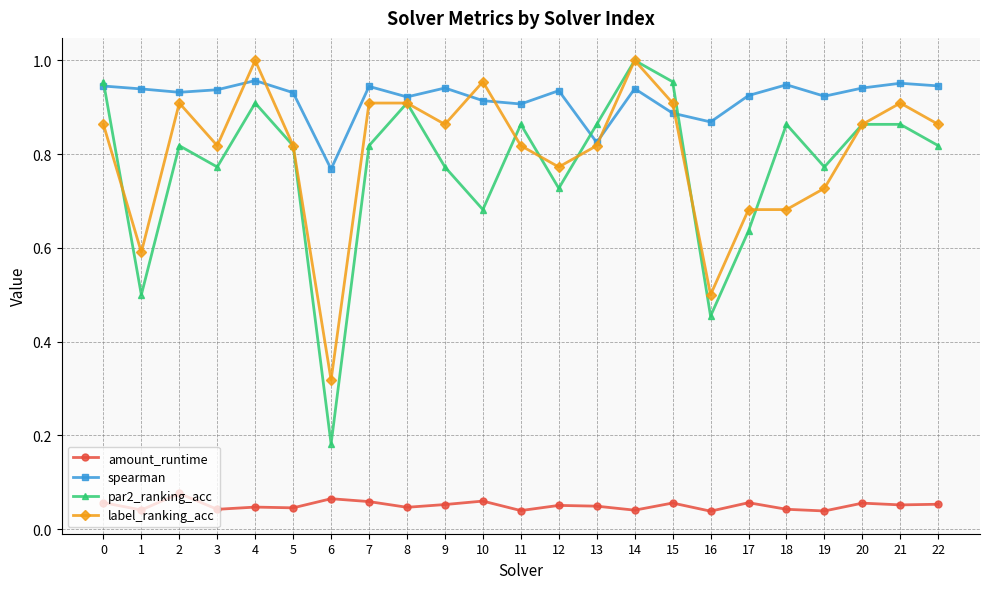

Which series has the widest spread of values?

par2_ranking_acc